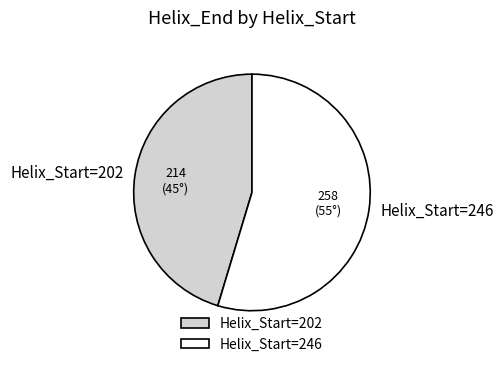

Which has a higher value, Helix_Start=202 or Helix_Start=246?

Helix_Start=246